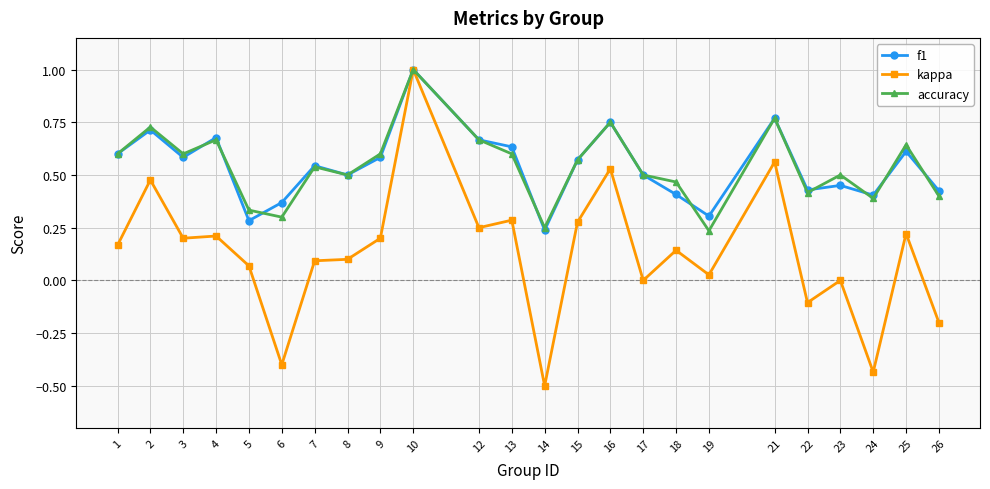

True or false: kappa has more than 1 interior local peaks.

True